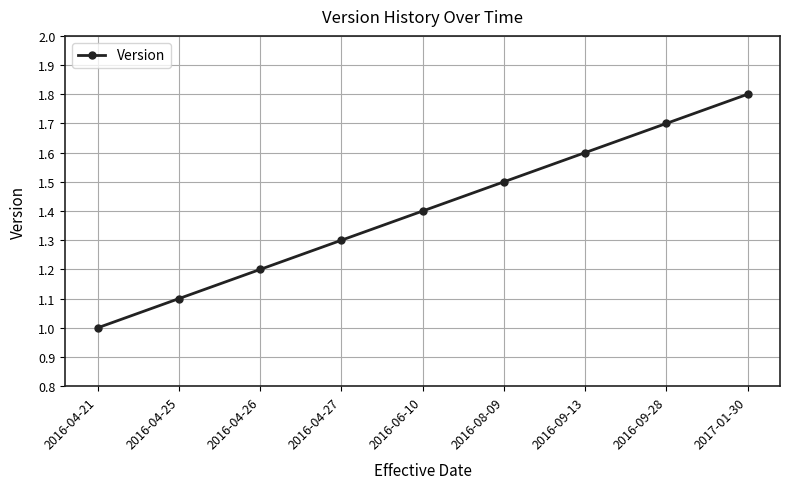

Count the values in the range 1 to 2.

9